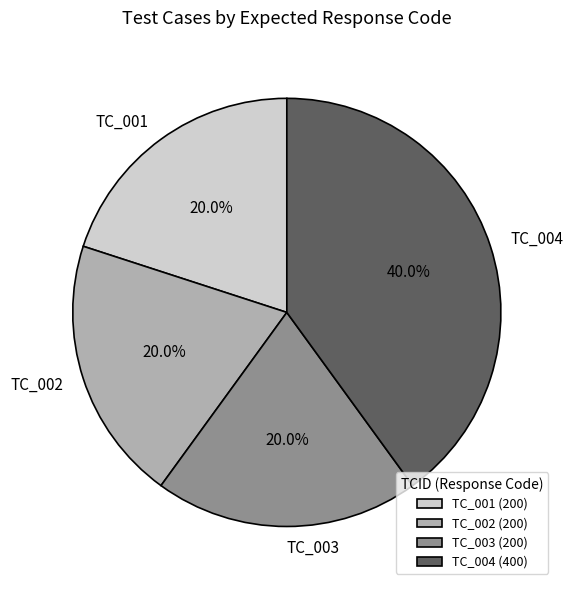

Is TC_003 the majority of the pie?

No